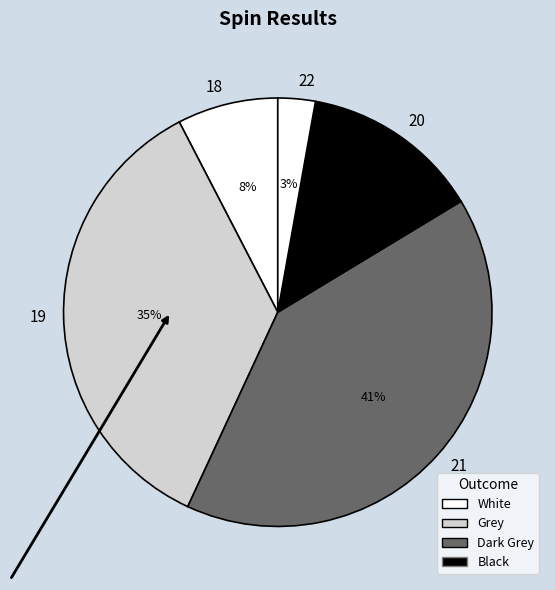

Does 21 represent more than half of the total?

No